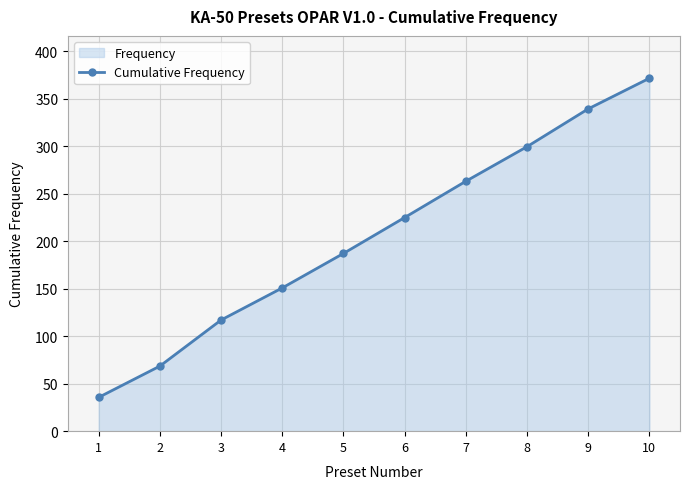

What is the sum of all values?

2057.3